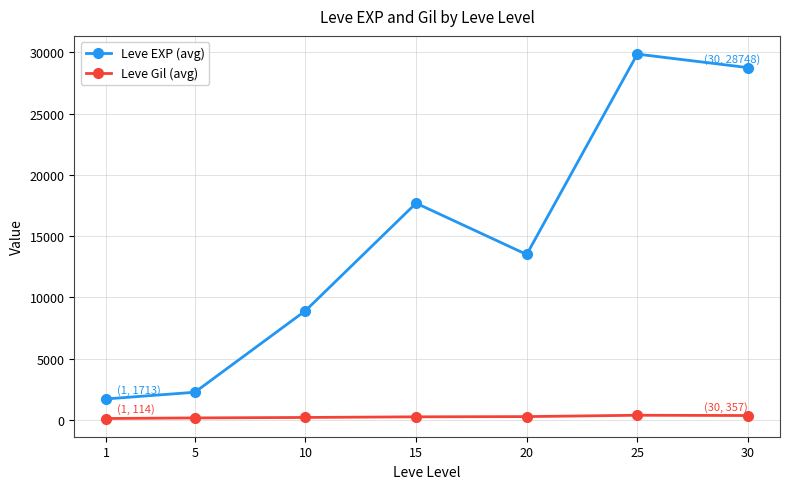

Is it true that Leve Gil (avg) equals 380 at 25?

True